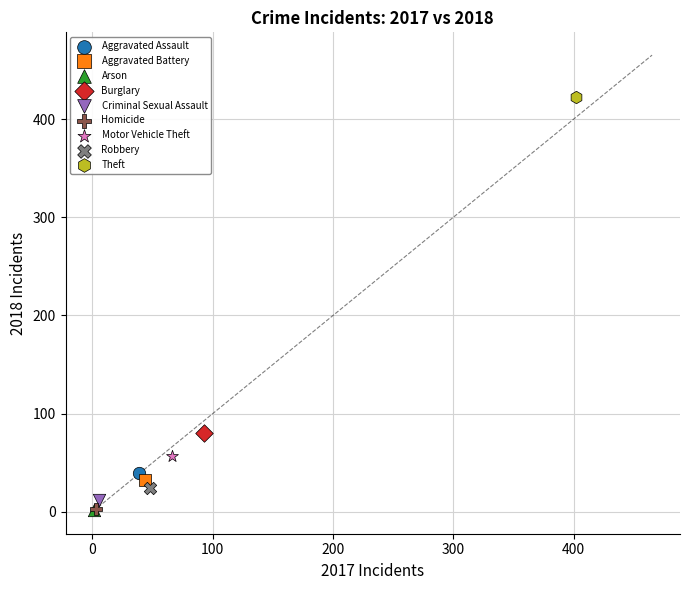

What are all the series names shown in the legend?

Aggravated Assault, Aggravated Battery, Arson, Burglary, Criminal Sexual Assault, Homicide, Motor Vehicle Theft, Robbery, Theft